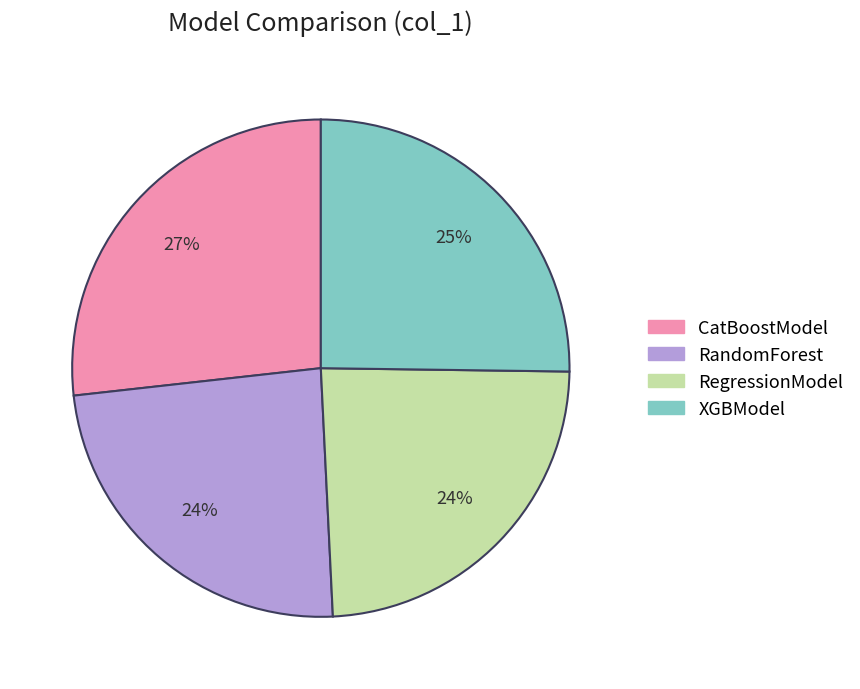

Which slice is the largest?

CatBoostModel